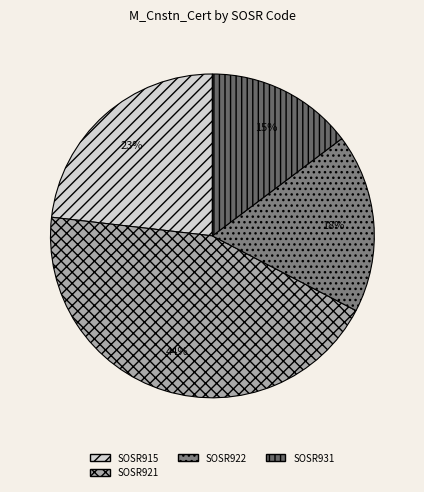

Rank the categories by value from highest to lowest.

SOSR921, SOSR915, SOSR922, SOSR931